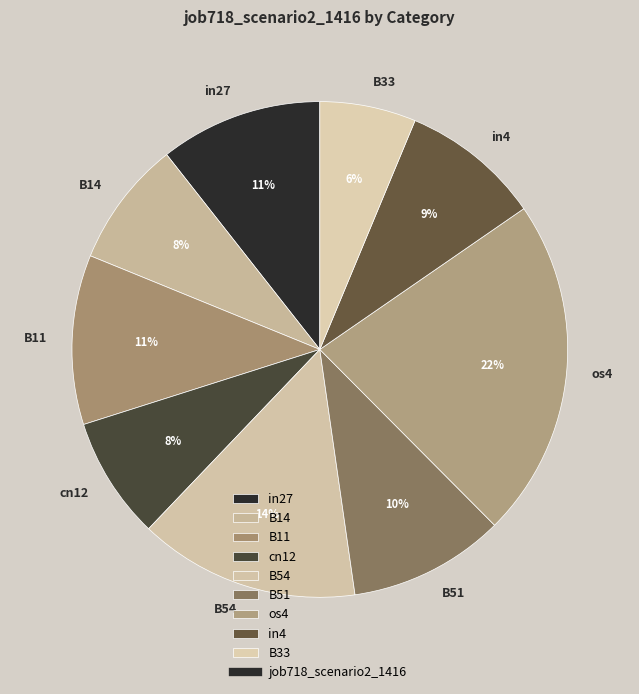

To the nearest percent, what percentage of the pie is B11?

11%